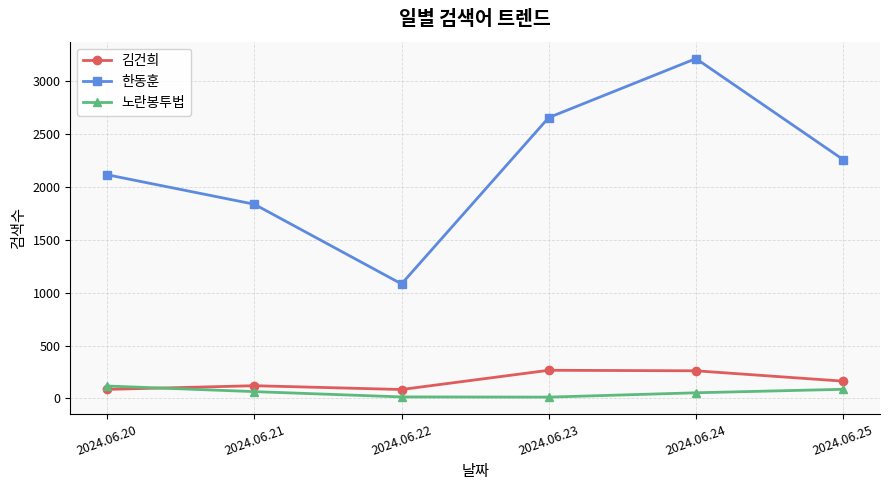

How many values in the 노란봉투법 series are below 65?

3